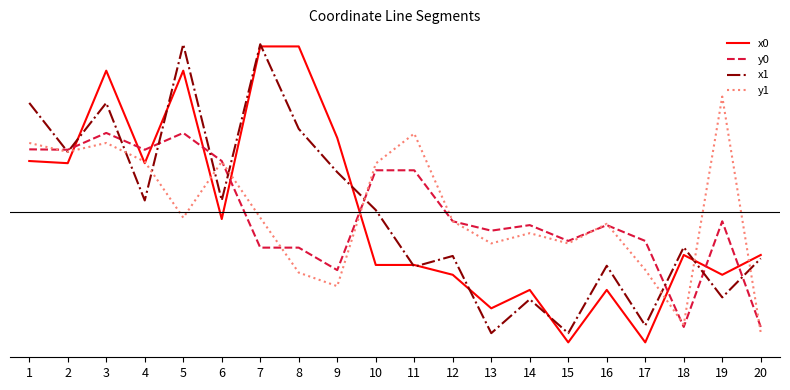

Rank the series at 9 from lowest to highest value.

y1, y0, x1, x0